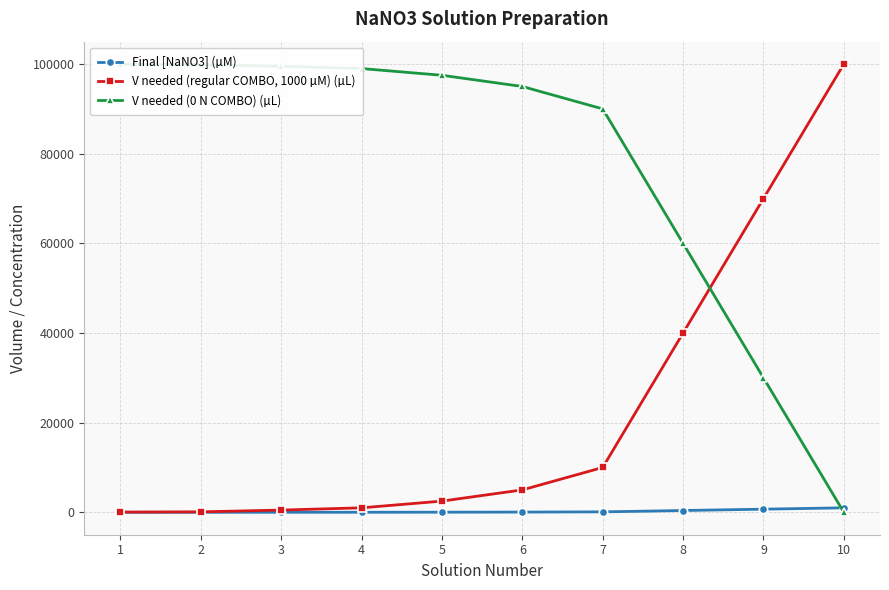

At how many categories does at least one series exceed 55586?

10